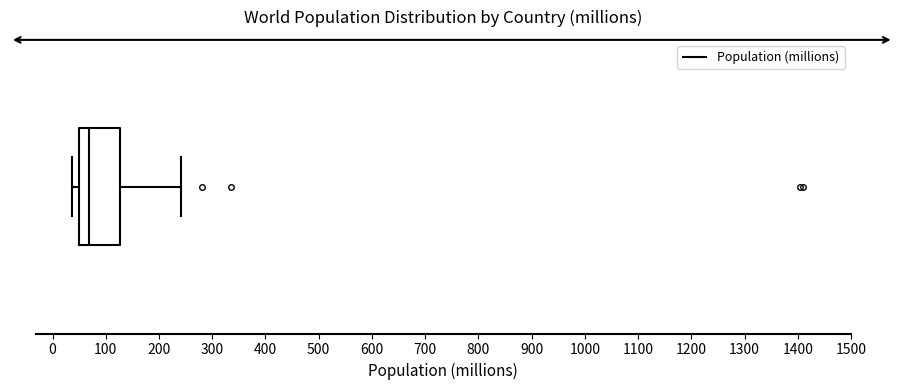

Transcribe this box plot: give where the median line is, the range the box spans, and where the two whiskers end, as read against the x-axis. The values are not printed on the chart, so give them approximately, as read against the axis.

median 70, box 50 to 130, whiskers 40 to 240